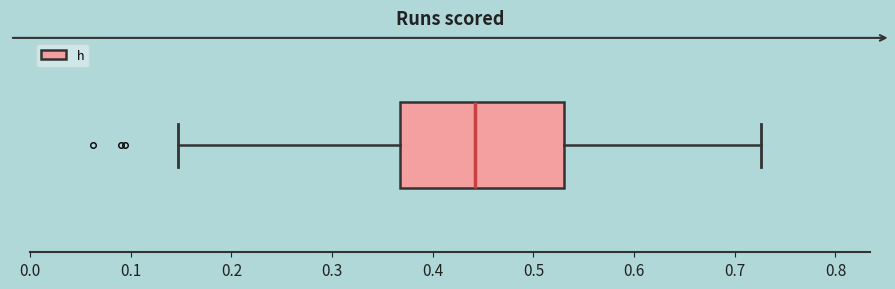

Transcribe this box plot: give where the median line is, the range the box spans, and where the two whiskers end, as read against the x-axis. The values are not printed on the chart, so give them approximately, as read against the axis.

median 0.44, box 0.37 to 0.53, whiskers 0.15 to 0.73